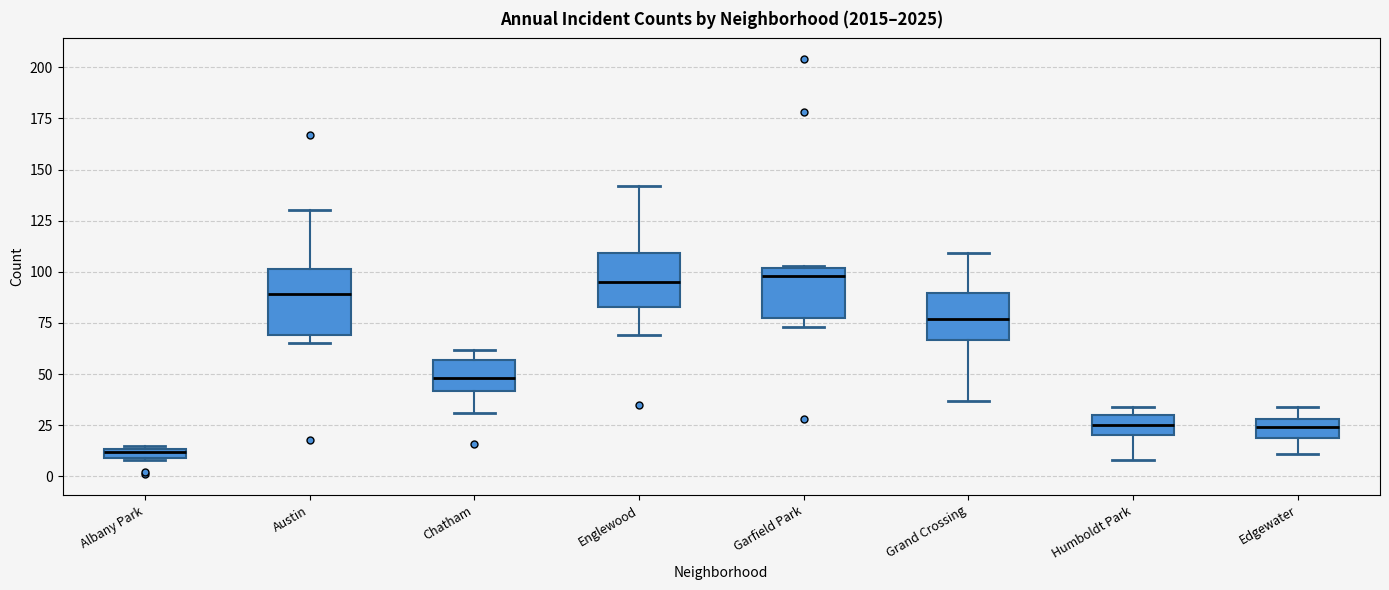

Where does the median line of the box for Humboldt Park sit on the y-axis? The values are not printed on the chart, so give them approximately, as read against the axis.

25